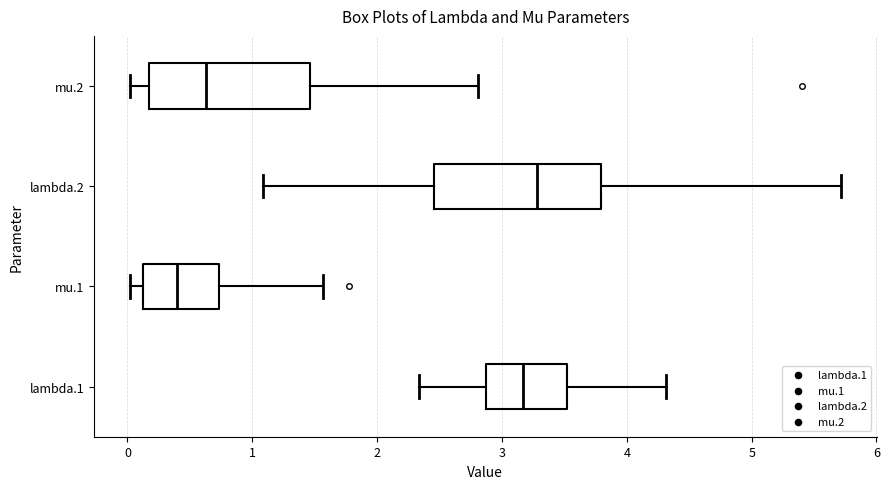

Where is the right edge of the box for lambda.2 on the x-axis? The values are not printed on the chart, so give them approximately, as read against the axis.

3.8